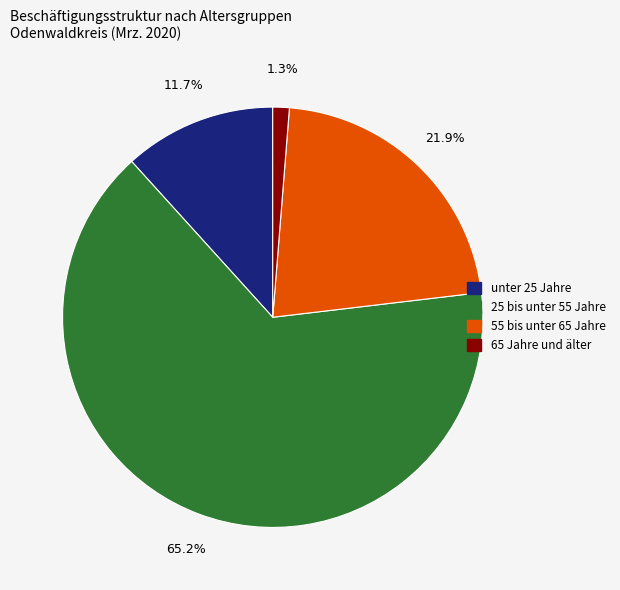

Is there a majority slice in this chart?

Yes